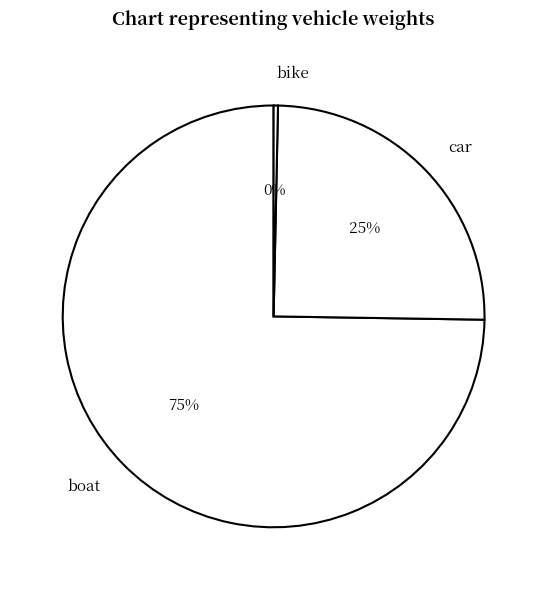

How many slices are in this pie chart?

3